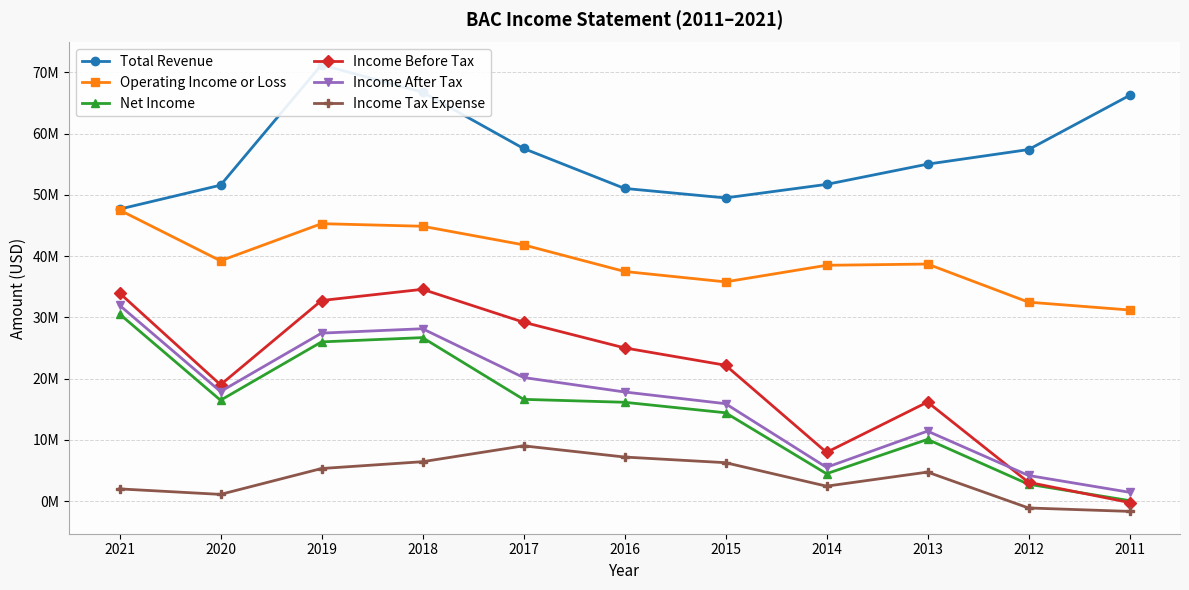

How many distinct data groups are displayed?

6